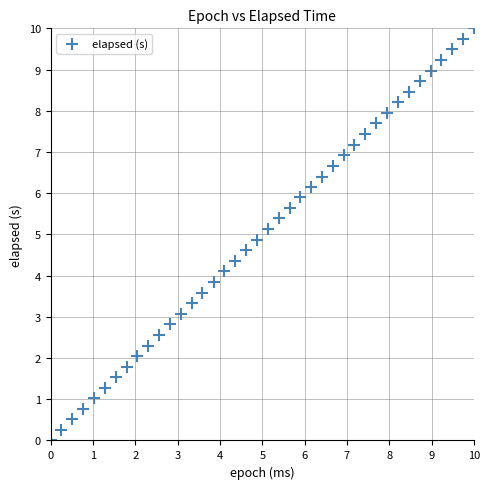

What is the range of X values (max minus min)?

10.0